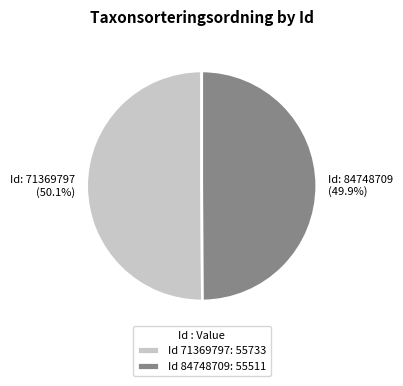

Is there a majority slice in this chart?

Yes